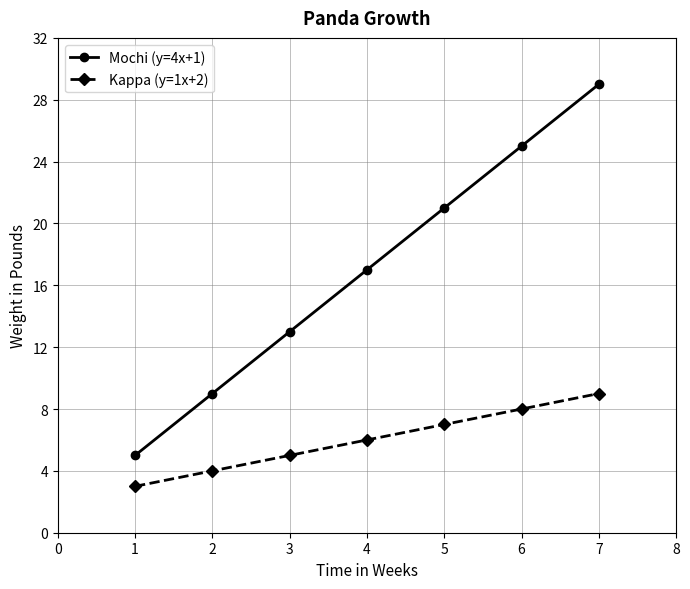

Which series has the widest spread of values?

Mochi (y=4x+1)